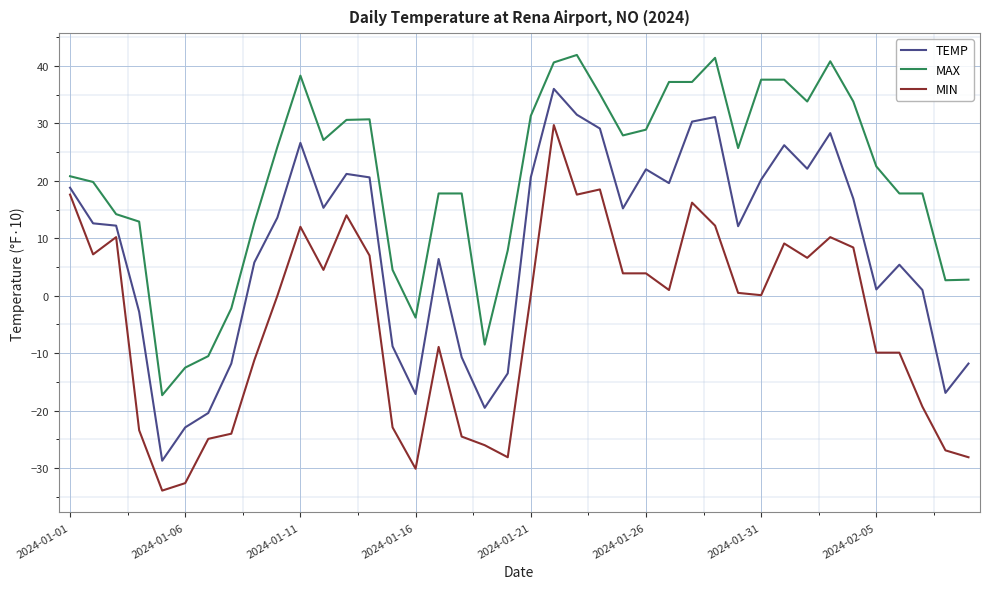

How many distinct data groups are displayed?

3